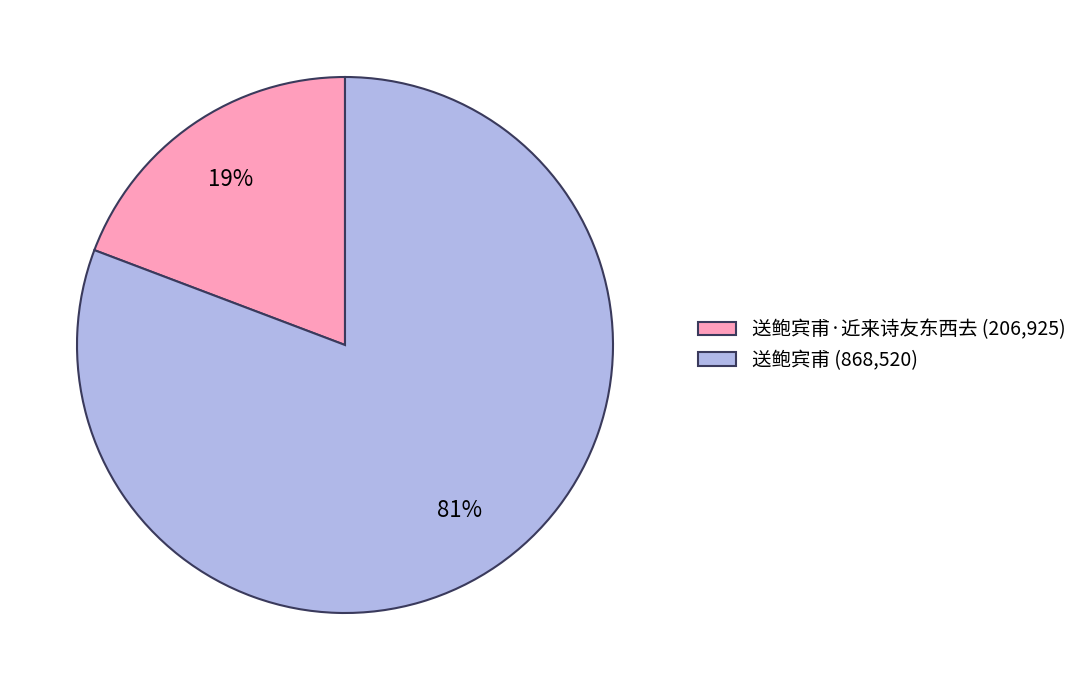

Which has a higher value, 送鲍宾甫·近来诗友东西去 (206,925) or 送鲍宾甫 (868,520)?

送鲍宾甫 (868,520)